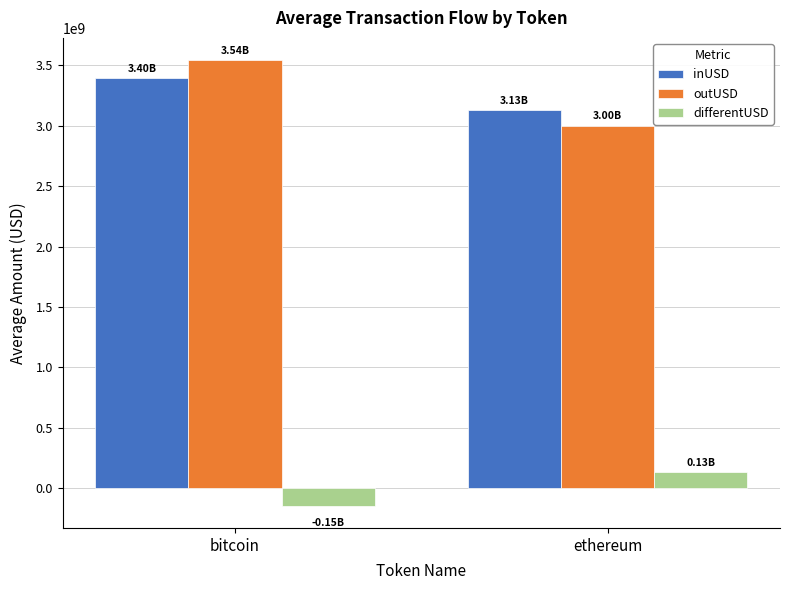

True or false: inUSD has a value of 3132344155.3 at ethereum.

True